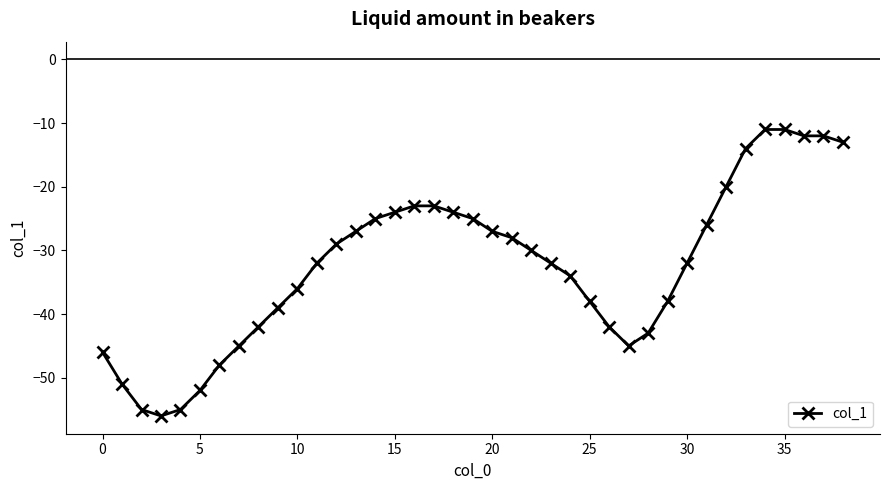

What is the minimum value shown in the chart?

-56